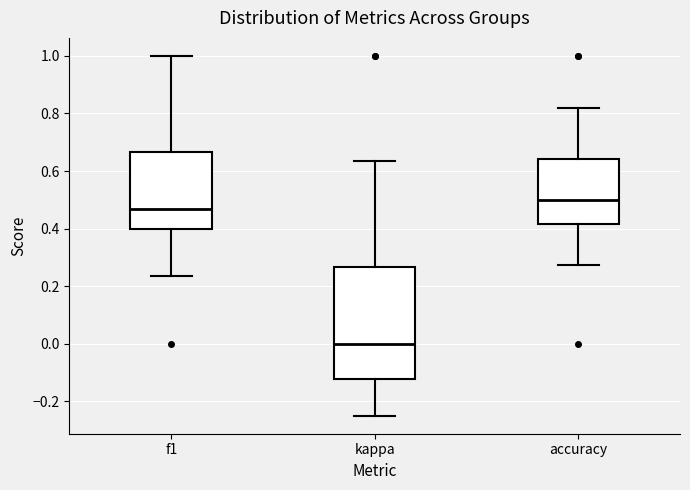

Comparing the boxes themselves (not the whiskers), which one is the tallest?

kappa